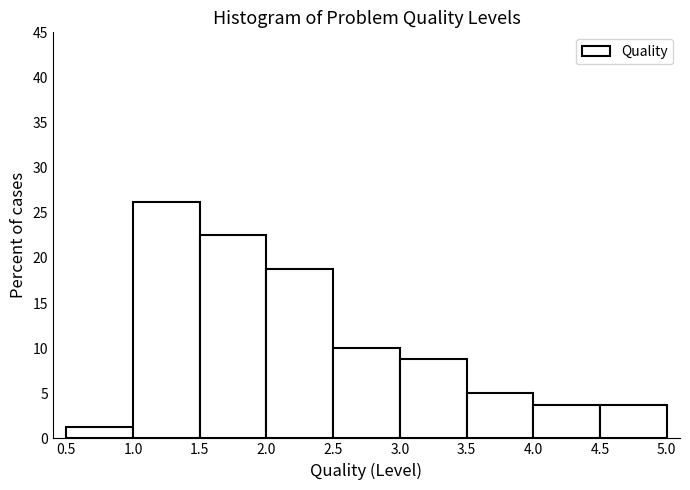

Reading left to right, list every bar in this chart as the range it spans on the x-axis followed by its height. The values are not printed on the chart, so give them approximately, as read against the axis.

0.5 to 1.0: 1.5
1.0 to 1.5: 26.5
1.5 to 2.0: 22.5
2.0 to 2.5: 19.0
2.5 to 3.0: 10.0
3.0 to 3.5: 9.0
3.5 to 4.0: 5.0
4.0 to 4.5: 4.0
4.5 to 5.0: 4.0